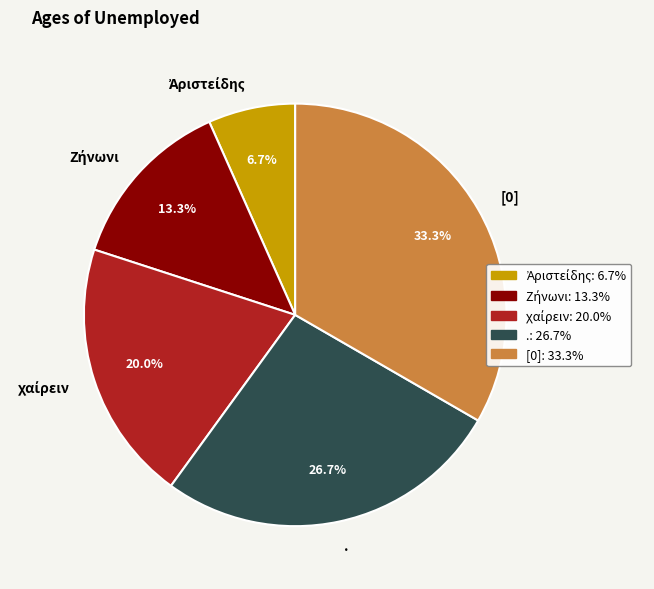

Which slice is the largest?

[0]